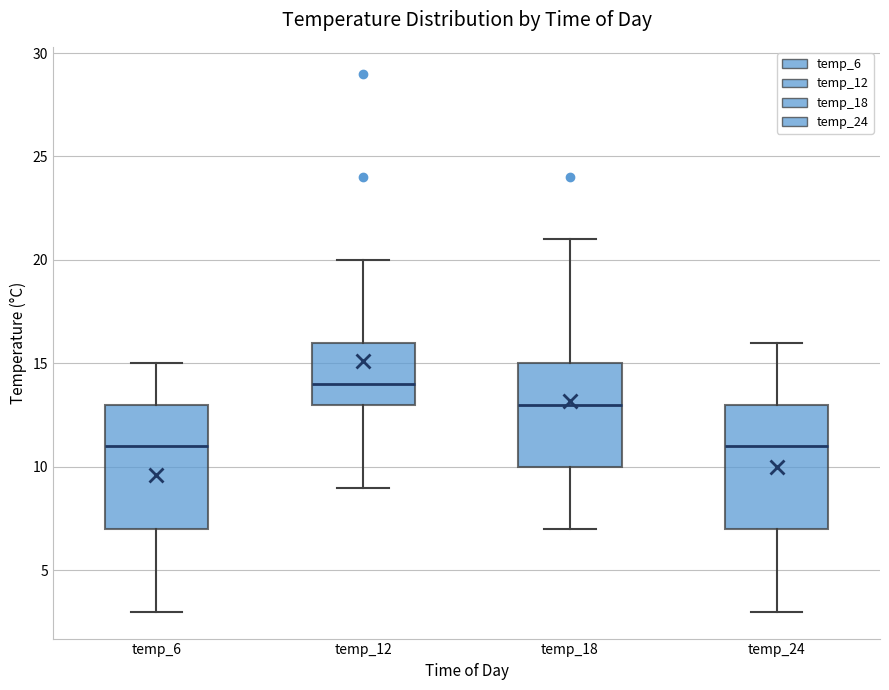

Reading left to right, read every box against the y-axis: the position of its median line, the range the box covers, and the ends of its whiskers. The values are not printed on the chart, so give them approximately, as read against the axis.

temp_6: median 11, box 7 to 13, whiskers 3 to 15
temp_12: median 14, box 13 to 16, whiskers 9 to 20
temp_18: median 13, box 10 to 15, whiskers 7 to 21
temp_24: median 11, box 7 to 13, whiskers 3 to 16